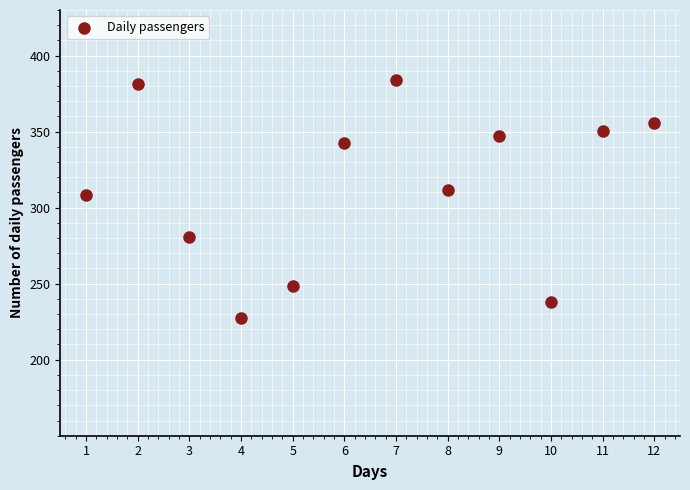

What is the average Y value?

314.6